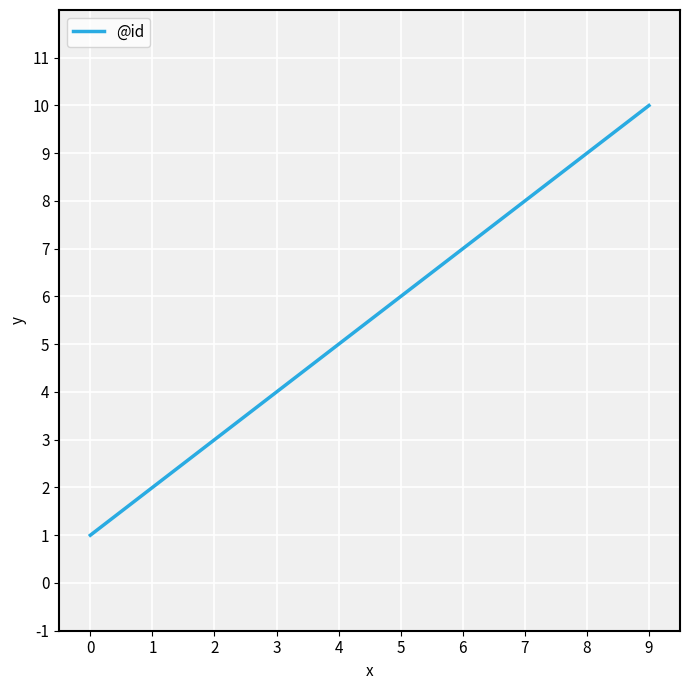

What is the sum of all values?

55